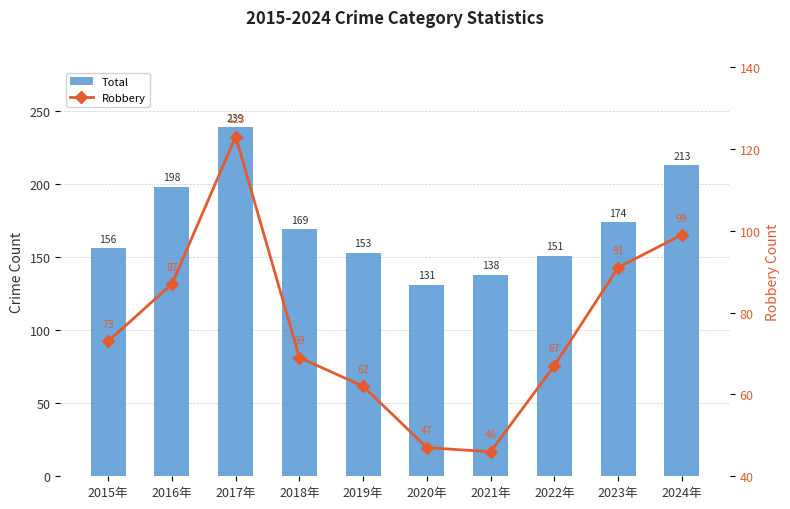

What is the total value across all series at 2024年?

312